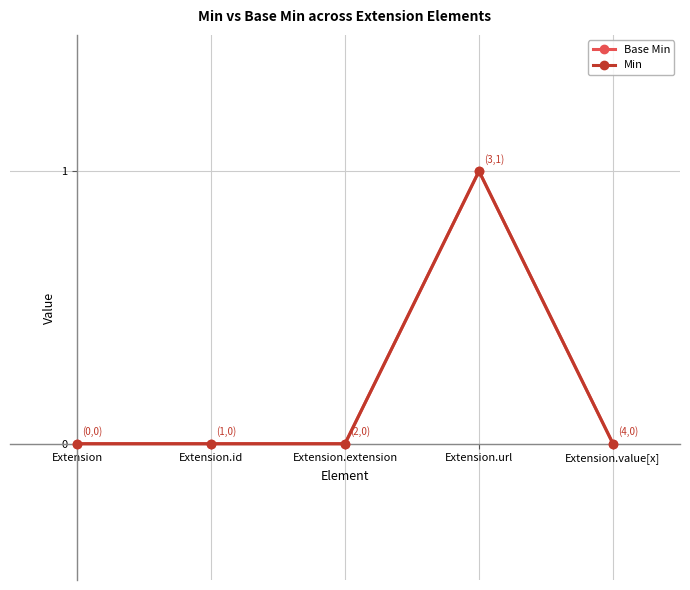

What is the sum of all Min values?

1